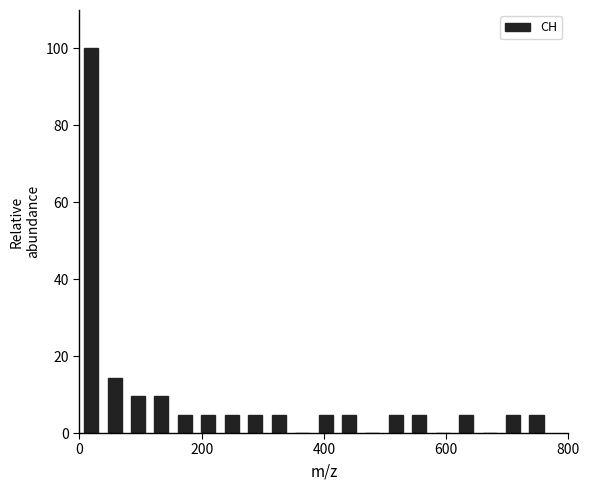

Read against the x-axis, roughly where is the centre of the tallest bar?

20